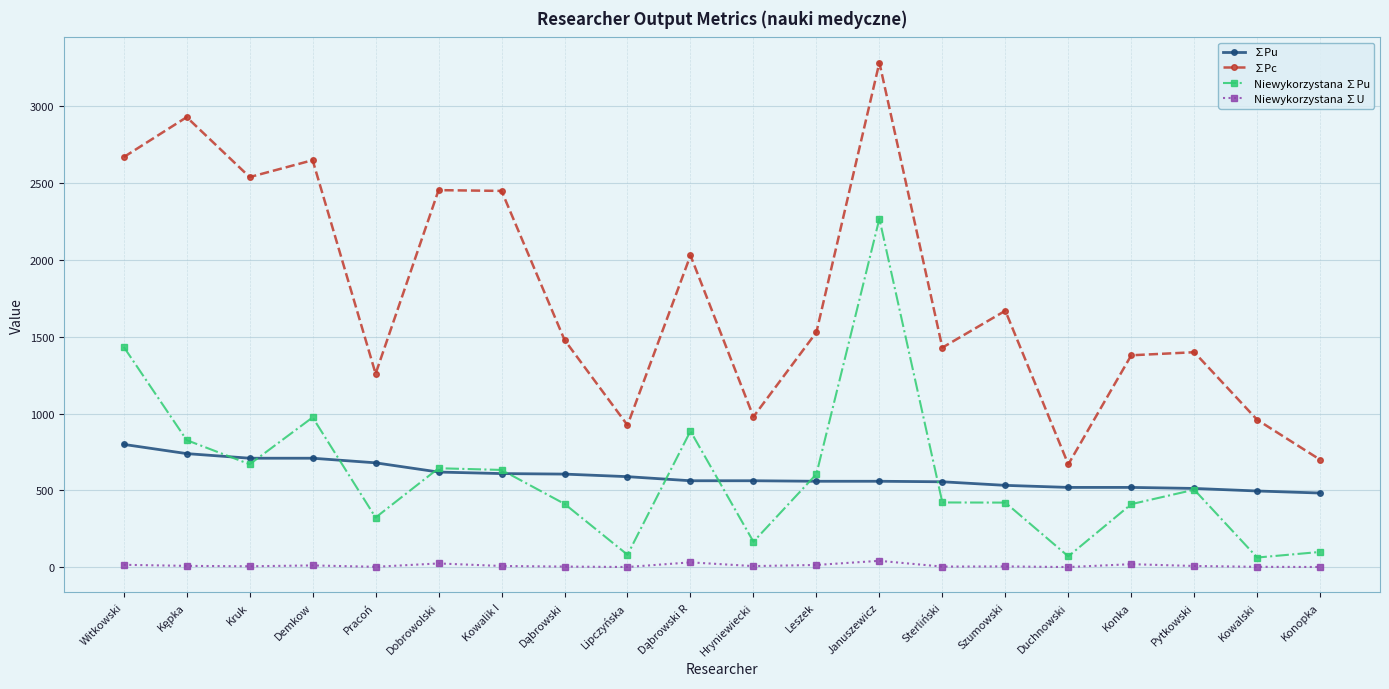

Which series has the largest range (max minus min)?

∑Pc